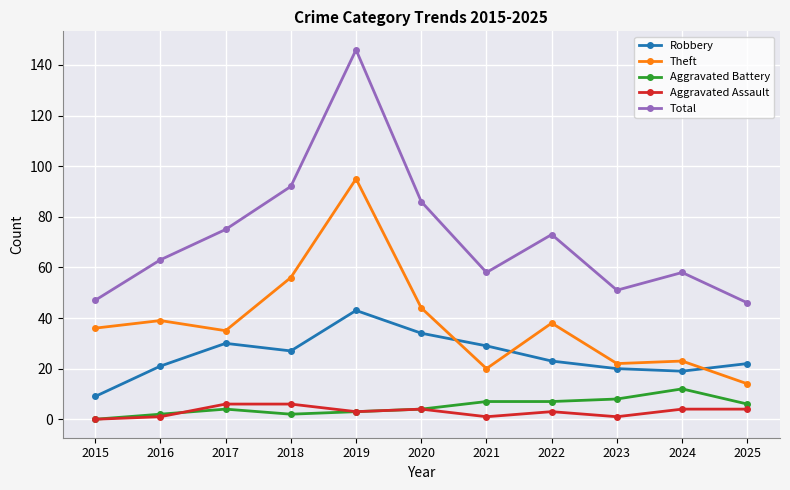

What is the value of the Aggravated Battery point at the 9th from the left?

8